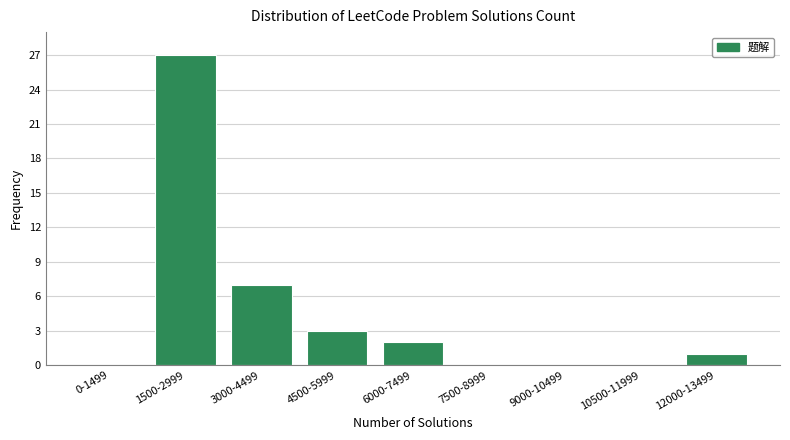

Reading left to right, what are all the values shown in this chart?

0-1499=0	1500-2999=27	3000-4499=7	4500-5999=3	6000-7499=2	7500-8999=0	9000-10499=0	10500-11999=0	12000-13499=1